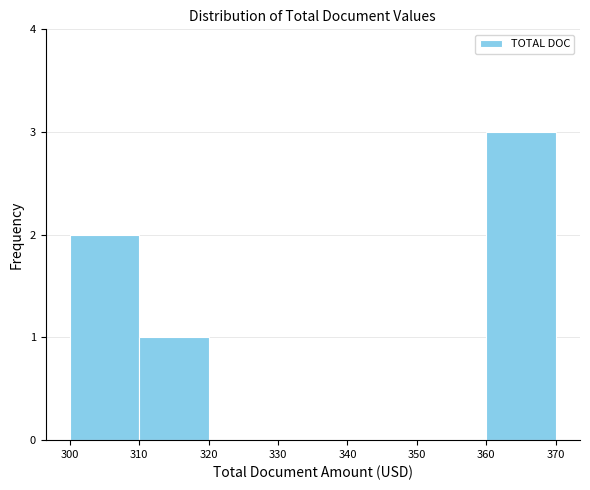

Reading left to right, list every bar in this chart as the range it spans on the x-axis followed by its height. The values are not printed on the chart, so give them approximately, as read against the axis.

300 to 310: 2
310 to 320: 1
320 to 330: 0
330 to 340: 0
340 to 350: 0
350 to 360: 0
360 to 370: 3